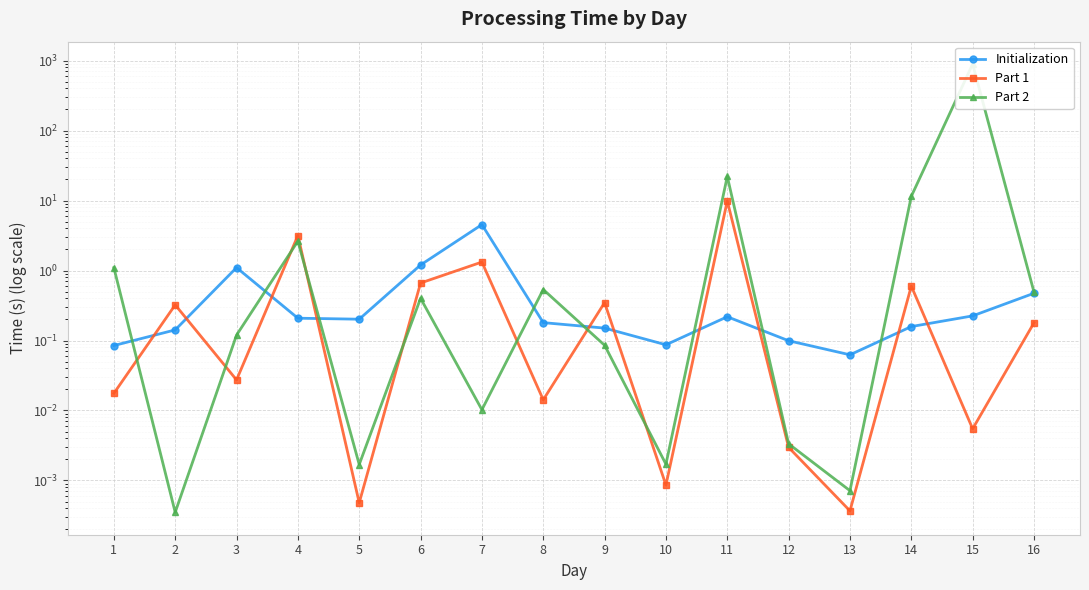

Which series has the largest total across all categories?

Part 2